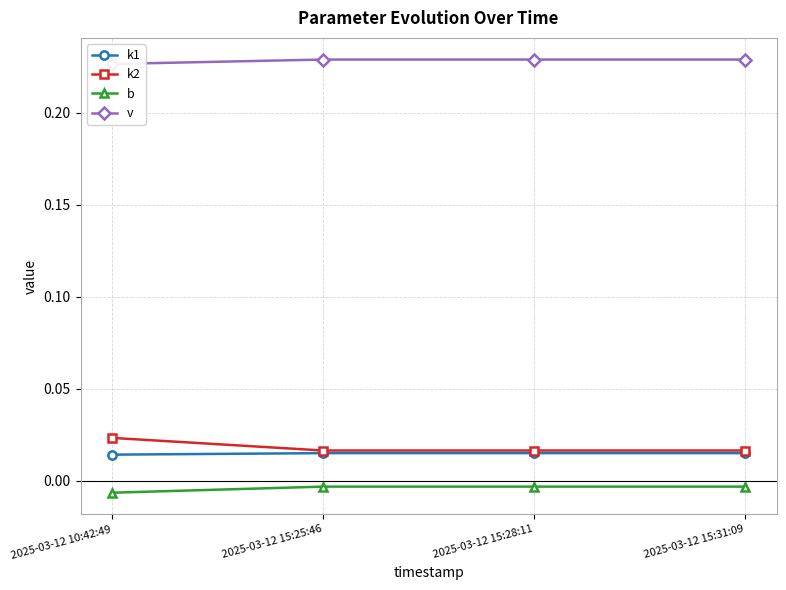

Does the chart display data point markers on the line(s)?

Yes